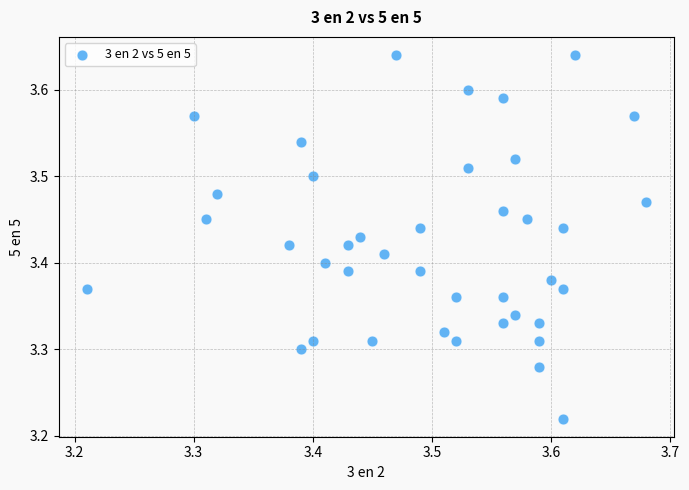

What is the range of Y values (max minus min)?

0.4